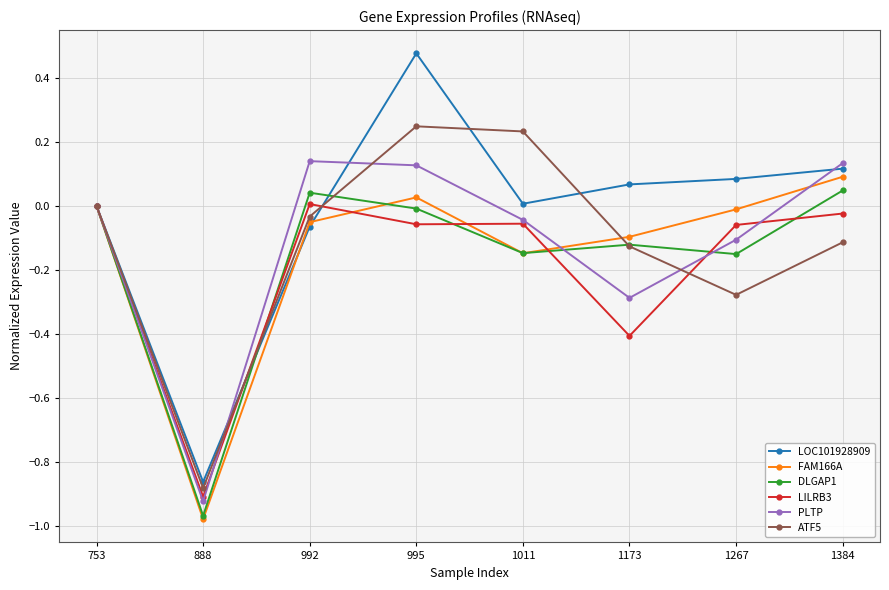

True or false: FAM166A has a value of 0.1 at 1384.

True